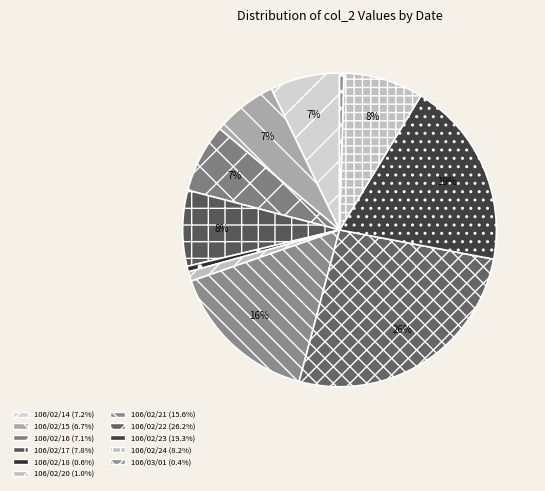

How many segments does this pie chart have?

11